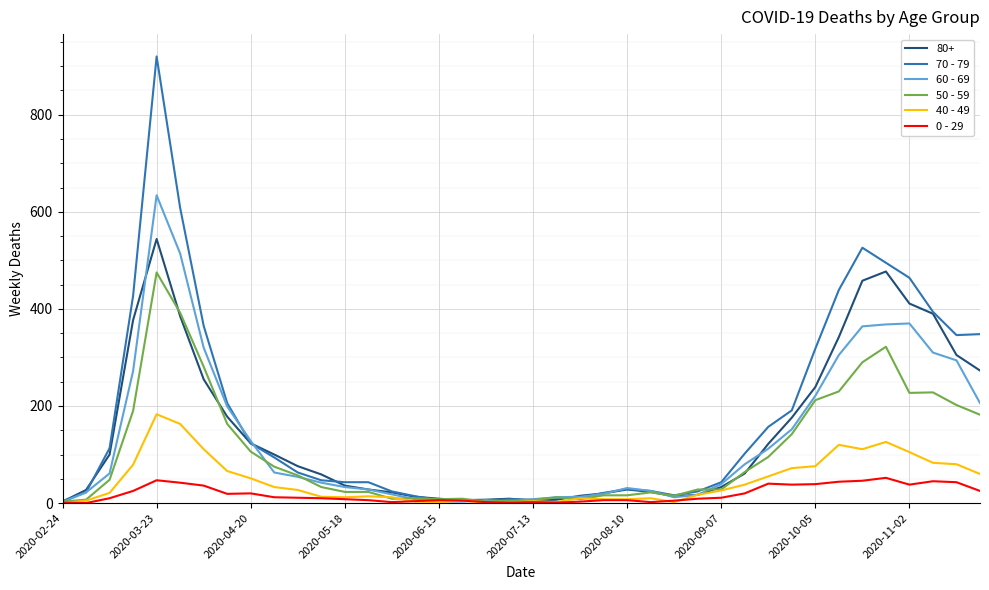

Rank the series by their maximum value, from lowest to highest.

0 - 29, 40 - 49, 50 - 59, 80+, 60 - 69, 70 - 79